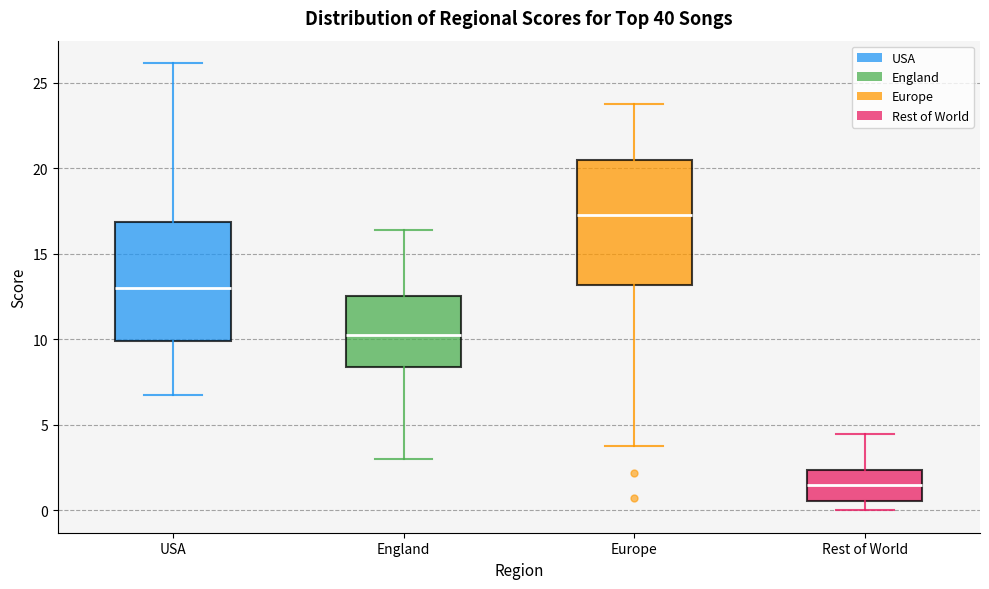

Where does the upper whisker of the box for Rest of World end on the y-axis? The values are not printed on the chart, so give them approximately, as read against the axis.

4.5